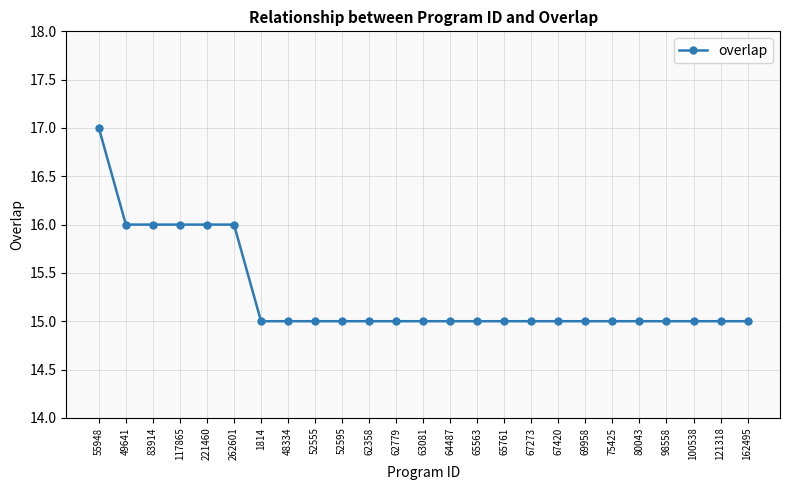

Which category has the highest value across all series?

55948